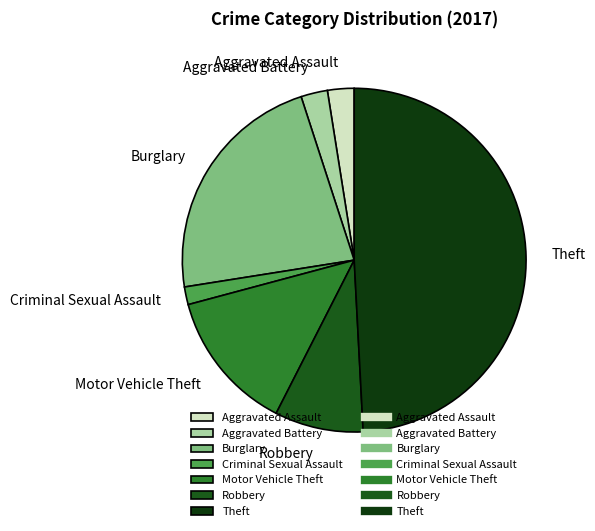

How many slices are in this pie chart?

7